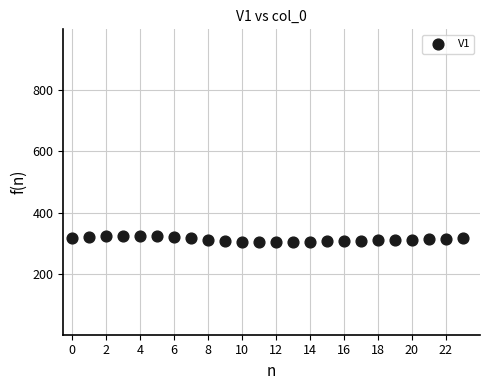

What is the range of Y values (max minus min)?

20.7